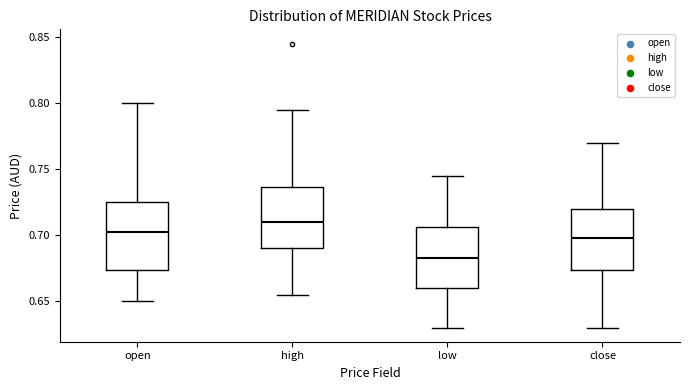

Reading left to right, transcribe this box plot: for each box, give where its median line is, the range the box spans, and where its two whiskers end, as read against the y-axis. The values are not printed on the chart, so give them approximately, as read against the axis.

open: median 0.705, box 0.675 to 0.725, whiskers 0.650 to 0.800
high: median 0.710, box 0.690 to 0.735, whiskers 0.655 to 0.795
low: median 0.685, box 0.660 to 0.705, whiskers 0.630 to 0.745
close: median 0.700, box 0.675 to 0.720, whiskers 0.630 to 0.770